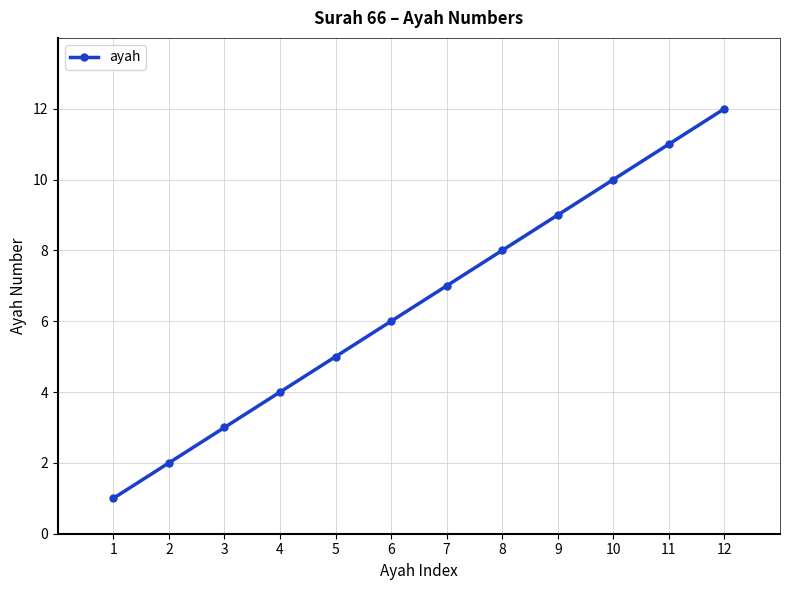

How many data points does each series have?

12